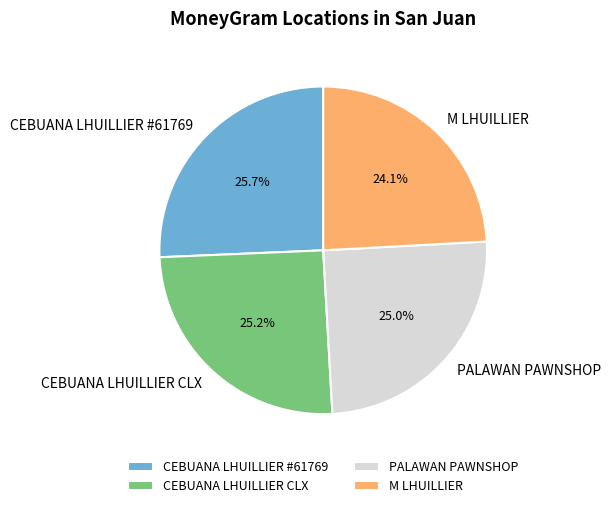

Approximately how many times larger is the value at CEBUANA LHUILLIER #61769 compared to CEBUANA LHUILLIER CLX?

1.0